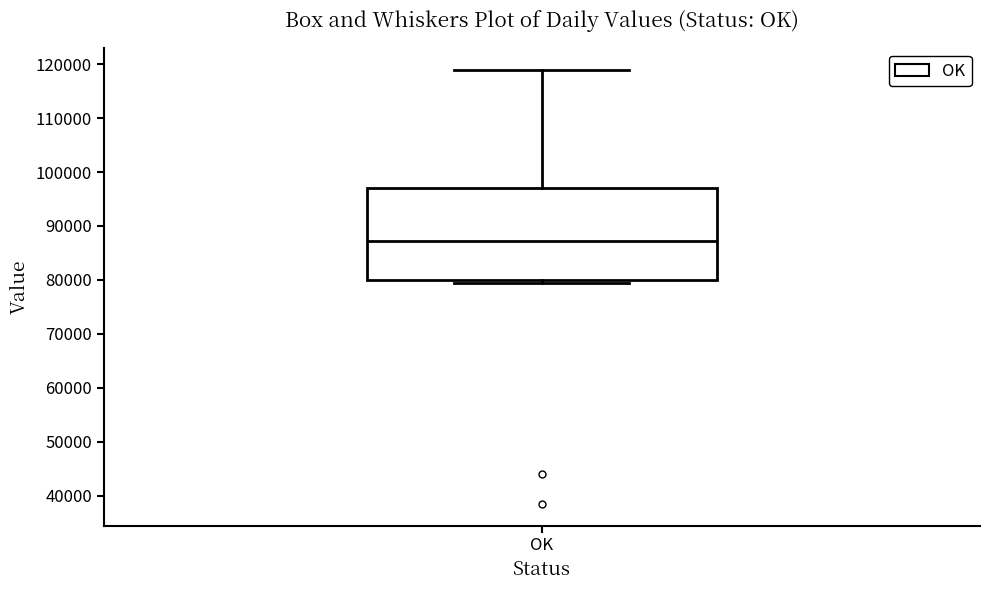

Read this box plot against the y-axis: the position of the median line, the range covered by the box, and the ends of both whiskers. The values are not printed on the chart, so give them approximately, as read against the axis.

median 87000, box 80000 to 97000, whiskers 80000 (just below the box's lower edge) to 119000